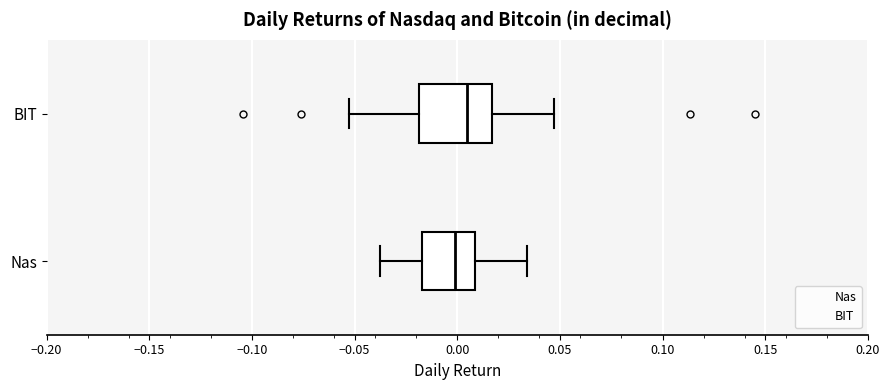

Which box is the widest, from its left edge to its right edge?

BIT